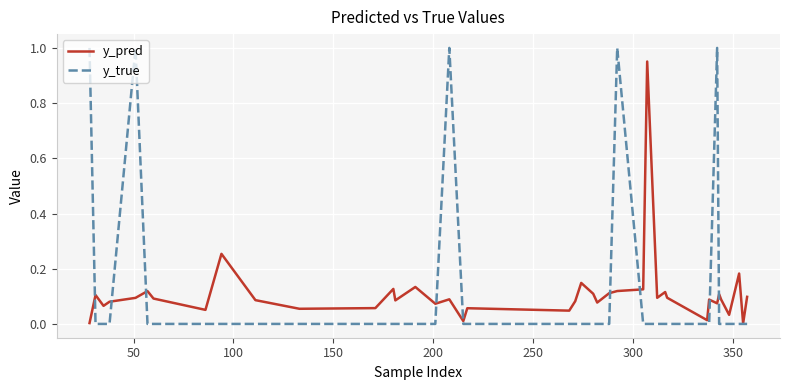

Rank the series by their maximum value, from highest to lowest.

y_true, y_pred